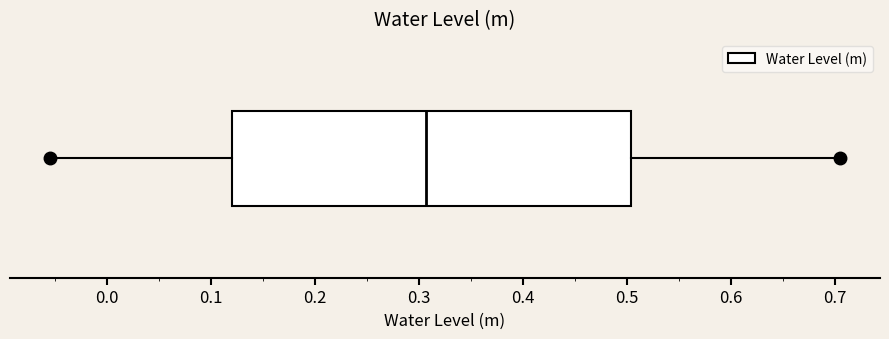

Read this box plot against the x-axis: the position of the median line, the range covered by the box, and the ends of both whiskers. The values are not printed on the chart, so give them approximately, as read against the axis.

median 0.31, box 0.12 to 0.50, whiskers -0.05 to 0.71